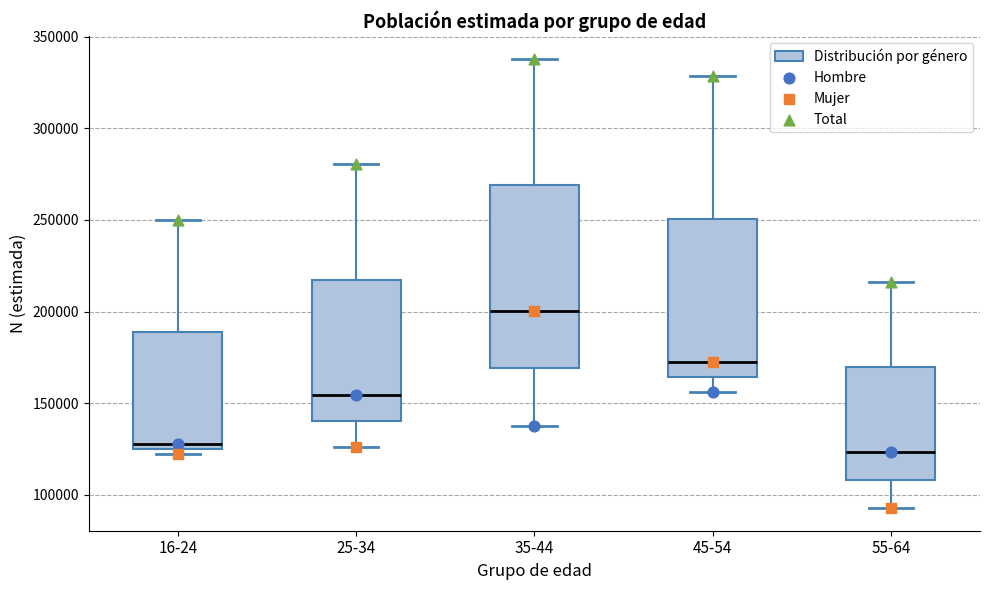

Comparing the boxes themselves (not the whiskers), which one is the tallest?

35-44